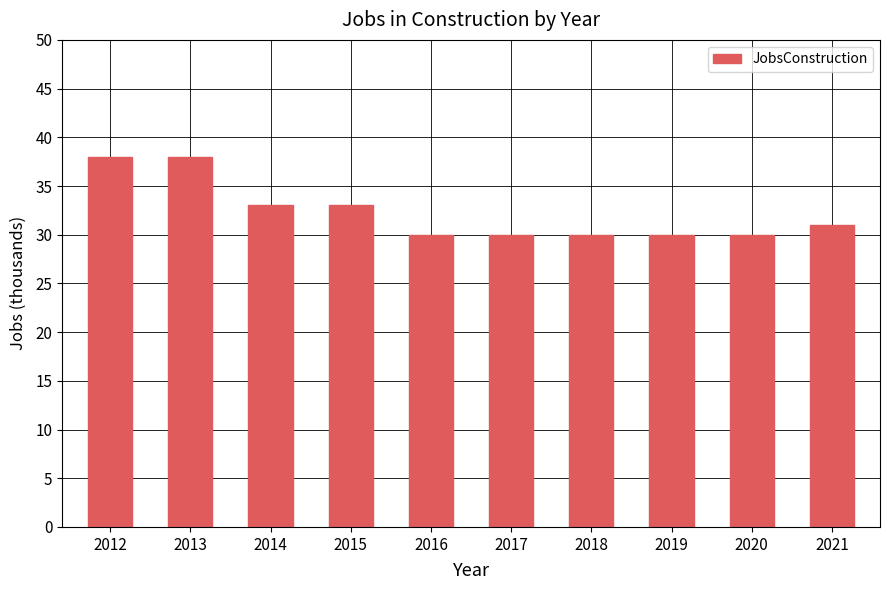

What is the smallest value displayed?

30